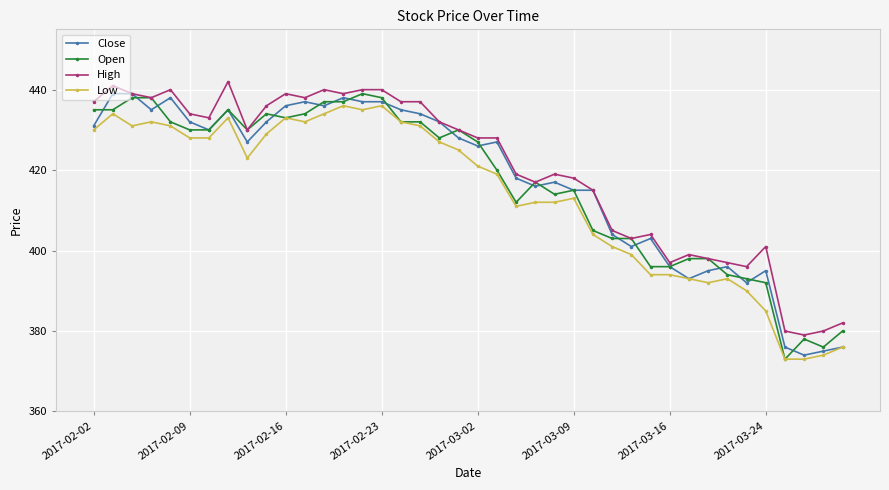

True or false: Low and High intersect in this chart.

False